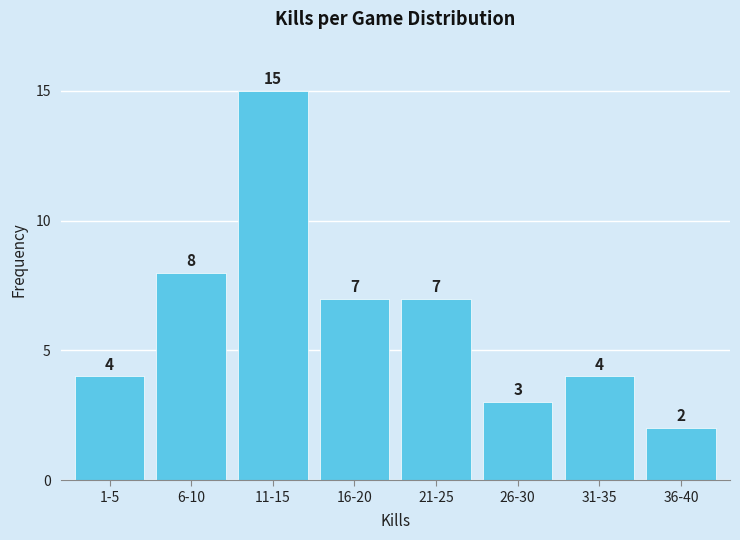

Reading left to right, list all the values displayed in this chart.

1-5=4	6-10=8	11-15=15	16-20=7	21-25=7	26-30=3	31-35=4	36-40=2